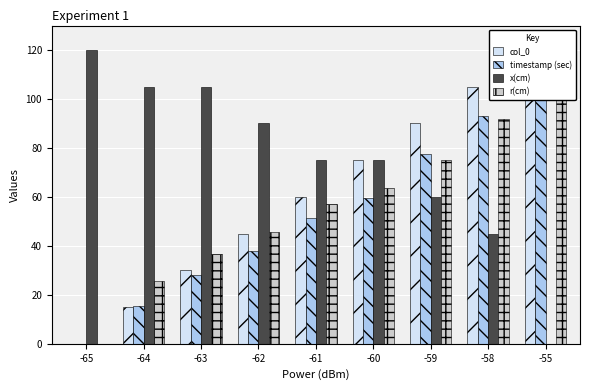

Which series has the largest total across all categories?

x(cm)